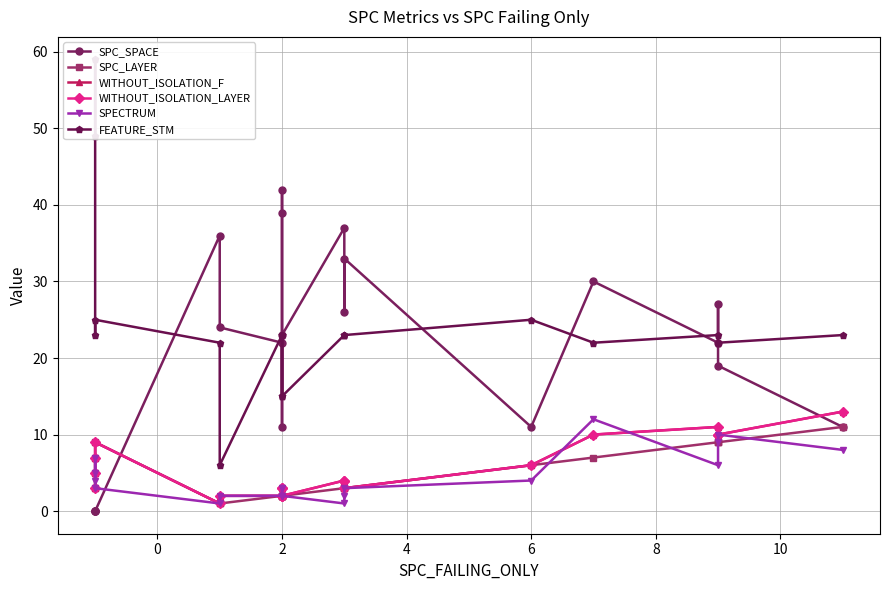

Reading left to right, what are all the values shown in this chart?

SPC_SPACE: 0	0	0	0	36	24	22	42	39	11	23	37	26	33	11	30	22	27	19	11
SPC_LAYER: 3	5	7	9	1	1	2	2	2	2	2	3	3	3	6	7	9	9	9	11
WITHOUT_ISOLATION_F: 3	5	7	9	1	2	2	3	3	2	2	4	4	3	6	10	11	10	10	13
WITHOUT_ISOLATION_LAYER: 3	5	7	9	1	2	2	3	3	2	2	4	4	3	6	10	11	10	10	13
SPECTRUM: 4	7	5	3	1	2	2	3	3	2	2	1	2	3	4	12	6	9	10	8
FEATURE_STM: 49	59	23	25	22	6	23	15	23	23	15	23	23	23	25	22	23	22	22	23